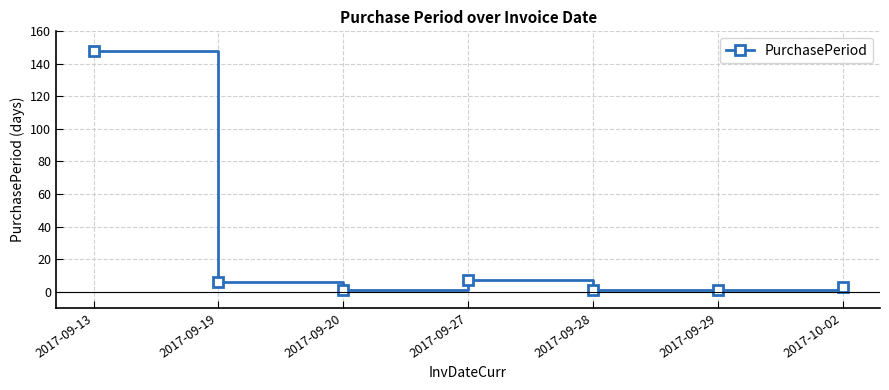

What is the ratio of the value at 2017-09-27 to the value at 2017-10-02?

2.3